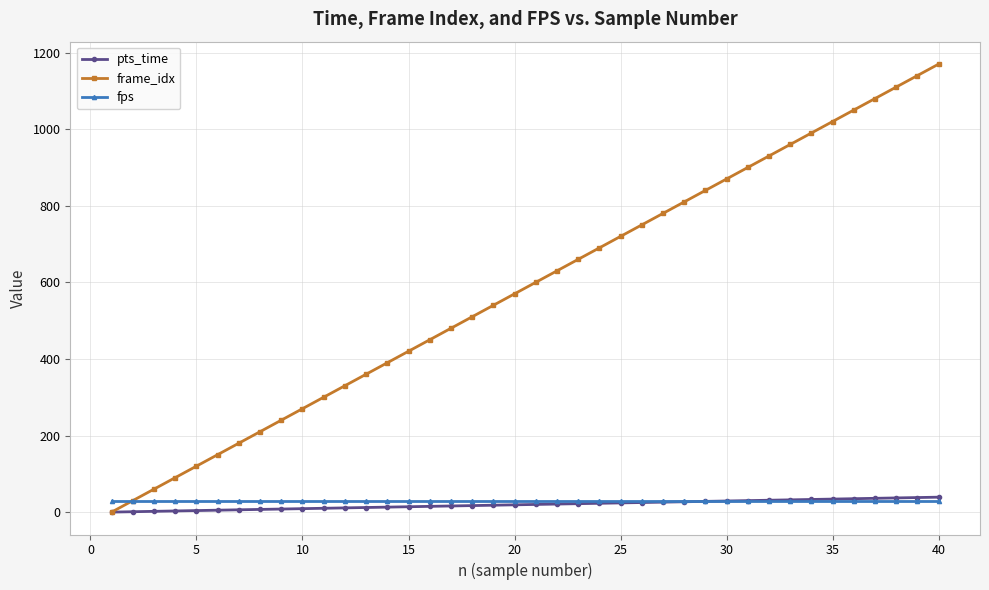

At how many categories does at least one series exceed 823?

12